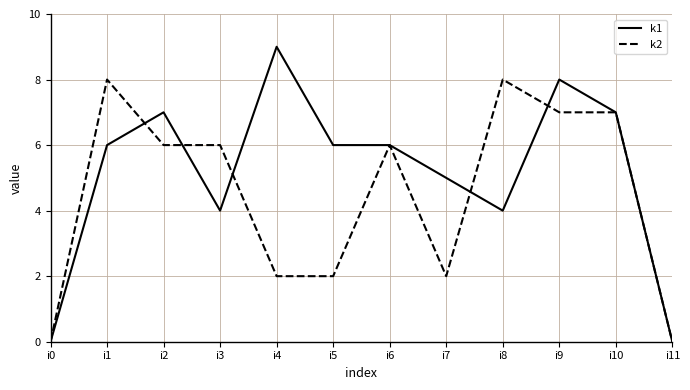

What is the approximate value of k1 at i6?

6